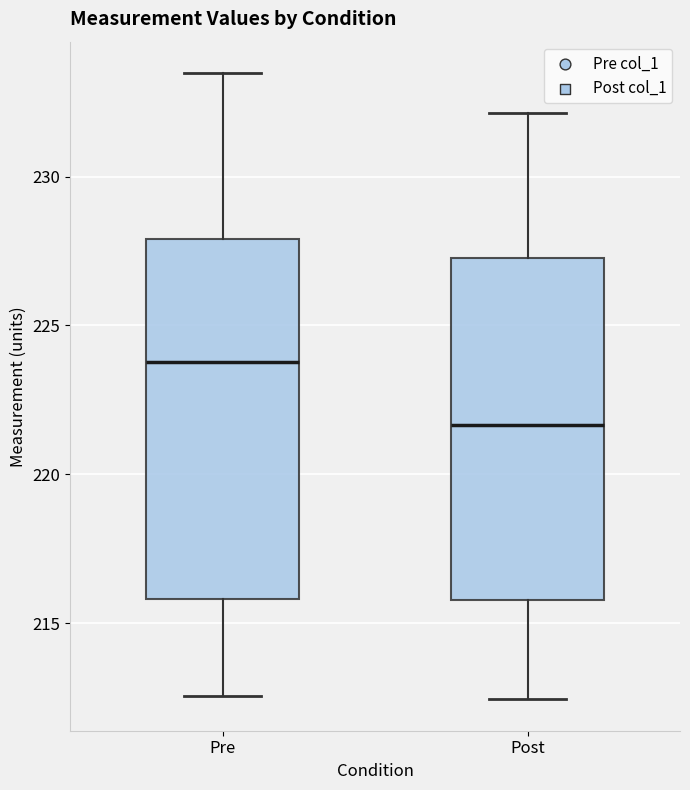

Which box's median line is the highest?

Pre